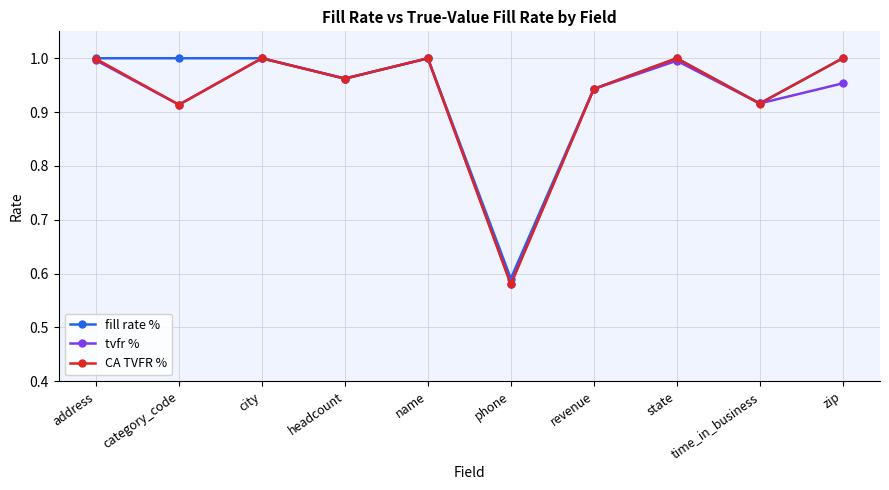

At which label does tvfr % reach its minimum?

phone